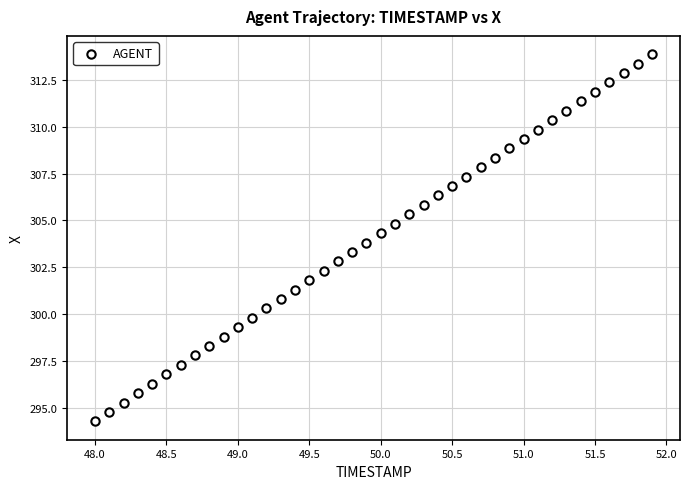

What is the range of X values (max minus min)?

3.9